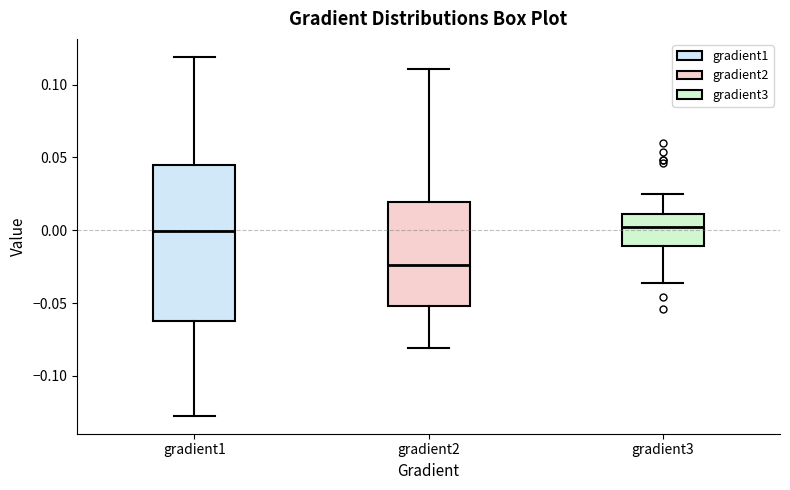

Comparing the boxes themselves (not the whiskers), which one is the tallest?

gradient1